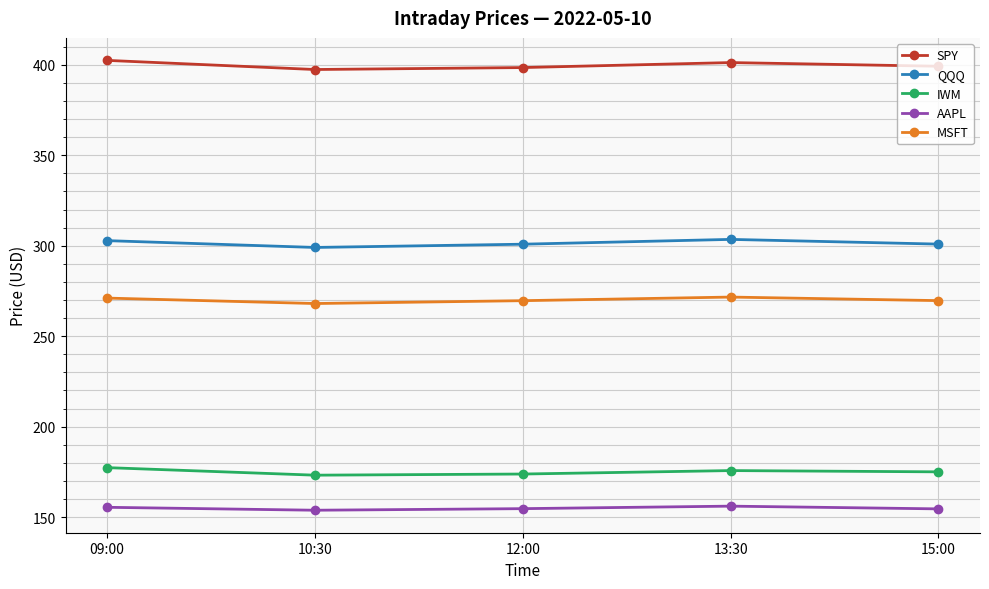

Rank the series by their maximum value, from highest to lowest.

SPY, QQQ, MSFT, IWM, AAPL